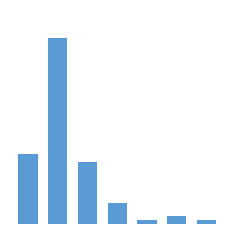

Reading left to right, list all the values displayed in this chart.

17	45	15	5	1	2	1